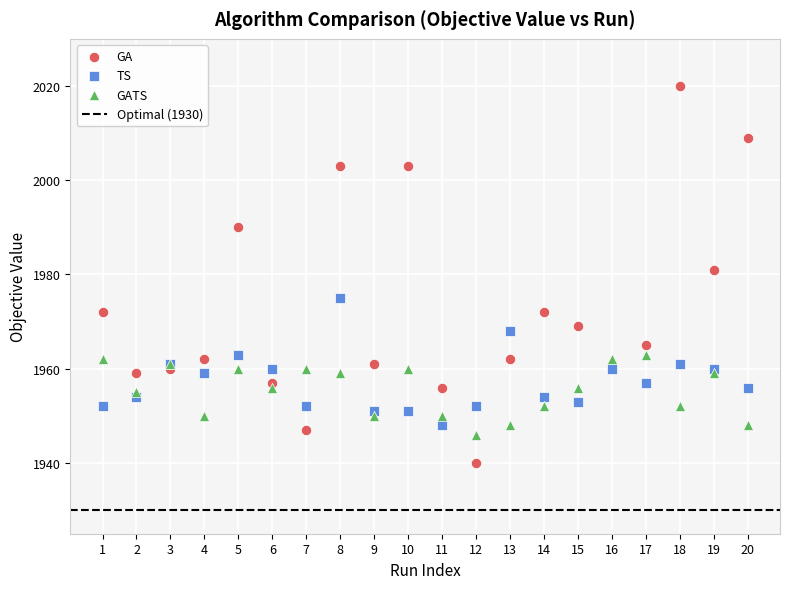

Which series reaches the maximum Y coordinate?

GA